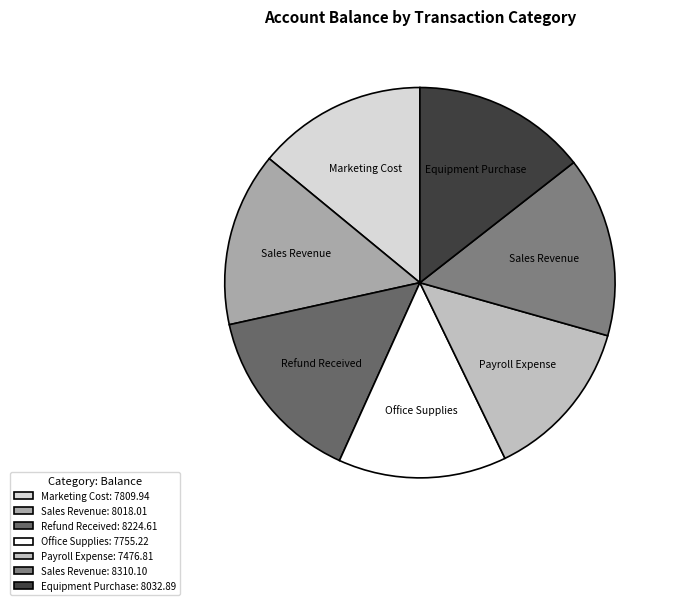

Count the number of slices in the pie.

7